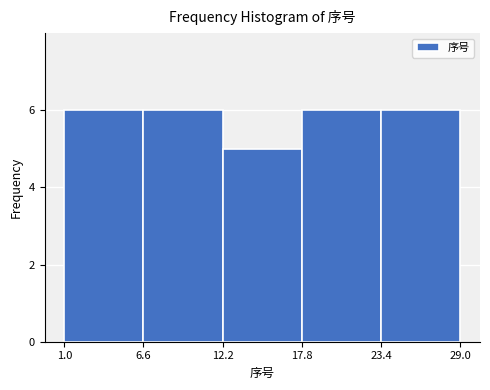

What is the height of the bar covering 6.6 to 12.2 on the x-axis? The values are not printed on the chart, so give them approximately, as read against the axis.

6